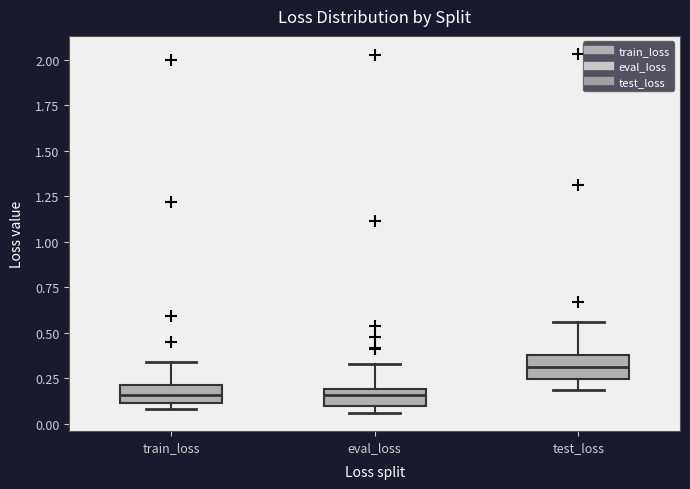

Where is the lower edge of the box for test_loss on the y-axis? The values are not printed on the chart, so give them approximately, as read against the axis.

0.25